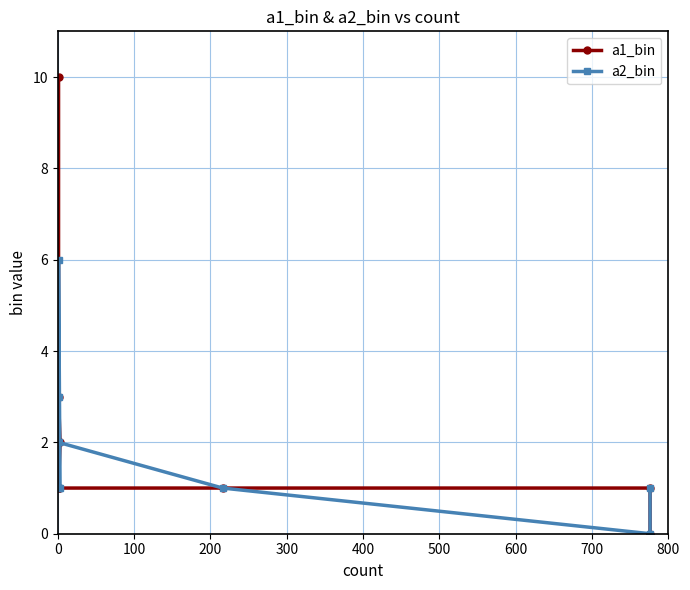

True or false: a2_bin has a value of 0 at 200.

False